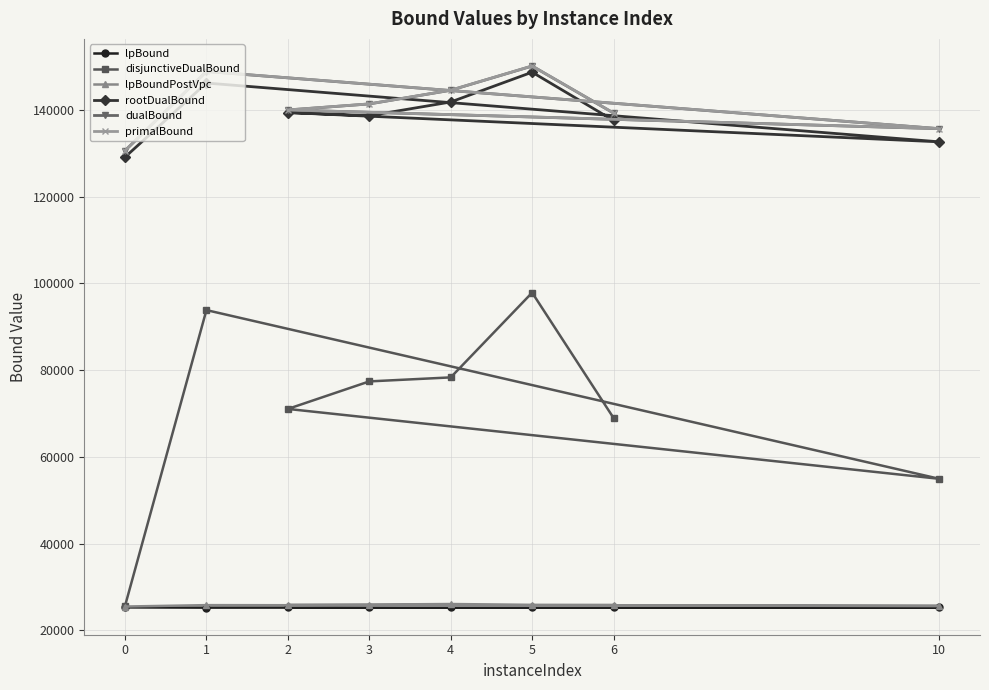

What is the highest value of the lpBoundPostVpc series?

26077.9